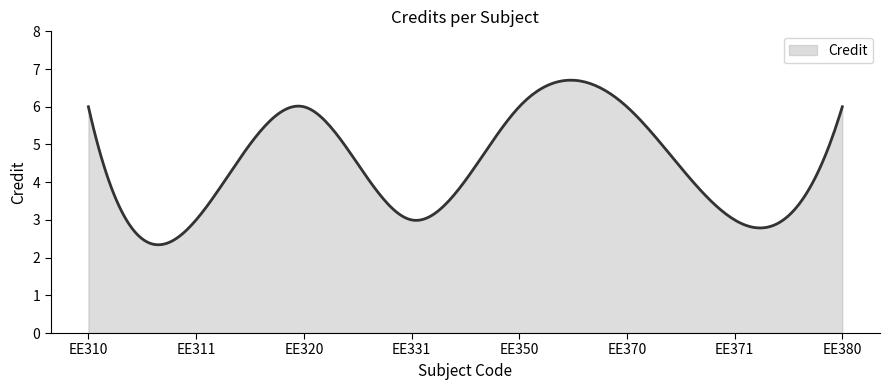

What is the smallest value displayed?

2.3